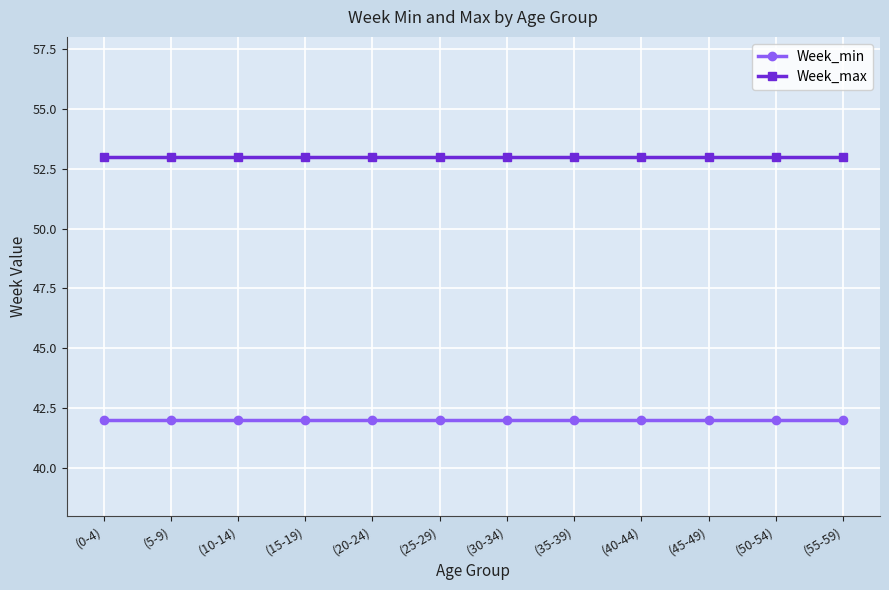

Reading right to left, list all the values displayed in this chart.

Week_min: (55-59)=42	(50-54)=42	(45-49)=42	(40-44)=42	(35-39)=42	(30-34)=42	(25-29)=42	(20-24)=42	(15-19)=42	(10-14)=42	(5-9)=42	(0-4)=42
Week_max: (55-59)=53	(50-54)=53	(45-49)=53	(40-44)=53	(35-39)=53	(30-34)=53	(25-29)=53	(20-24)=53	(15-19)=53	(10-14)=53	(5-9)=53	(0-4)=53